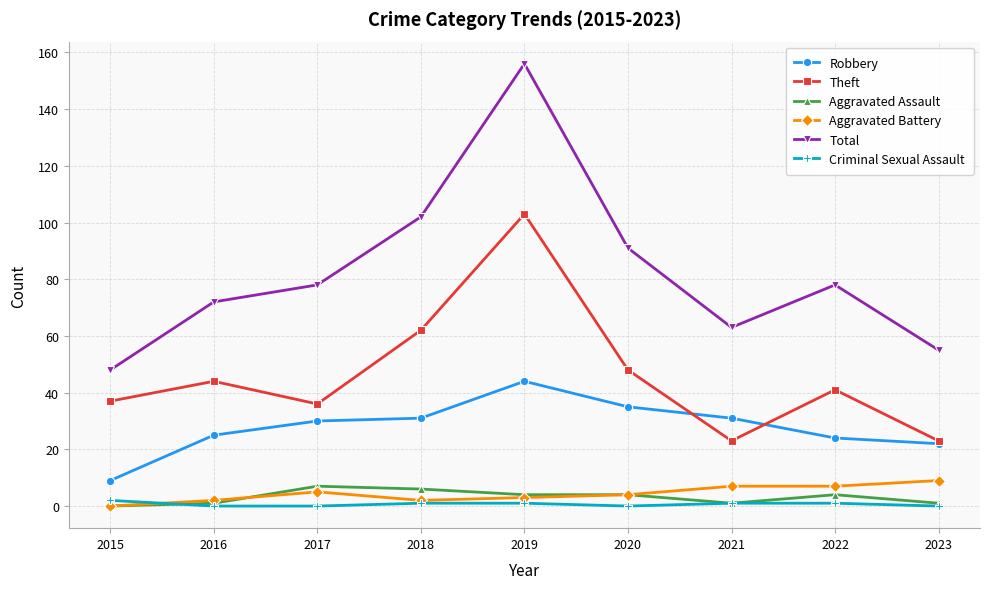

What is the spread (max minus min) of values at 2017?

78